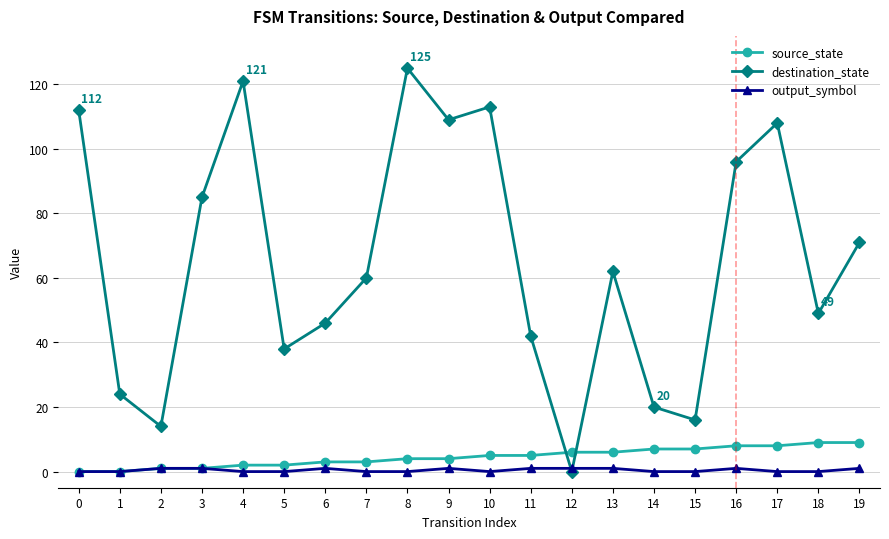

Count the number of data series in this chart.

3